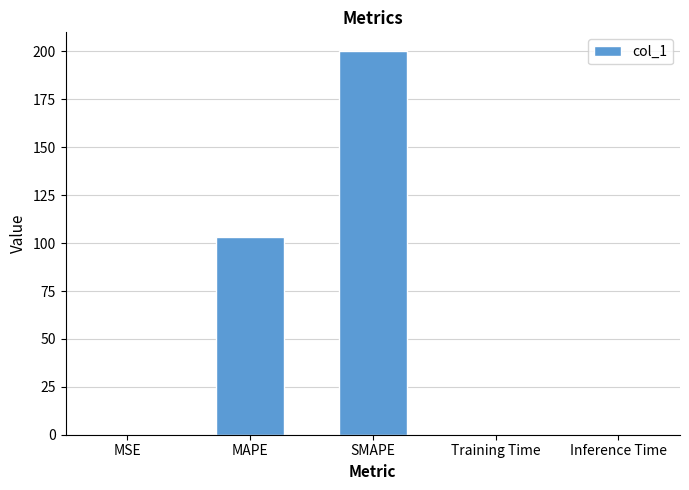

The chart shows a value of 0.0 at MSE. True or false?

True